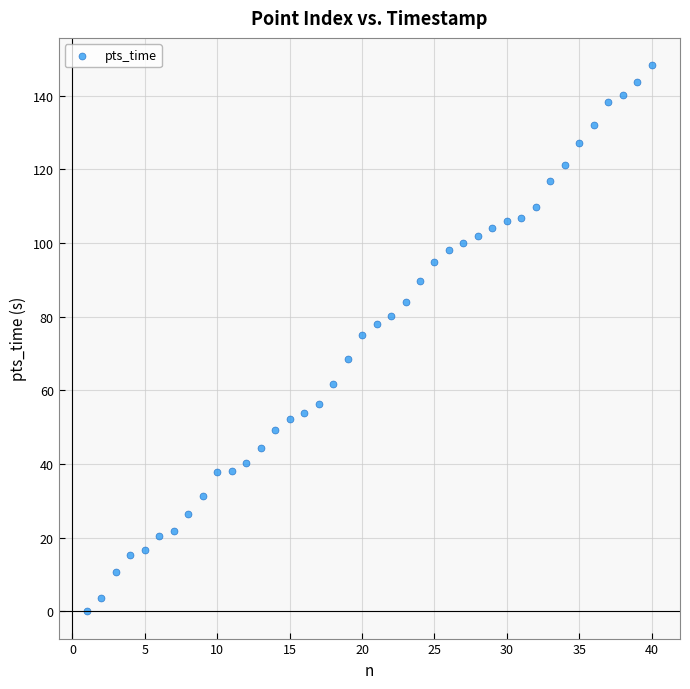

What is the range of X values (max minus min)?

39.0